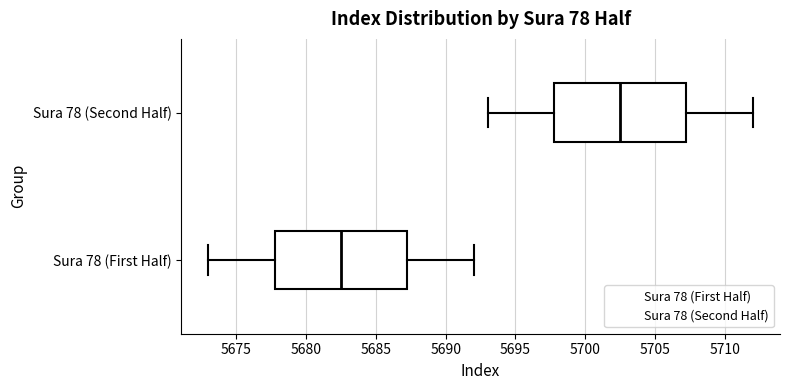

Where does the median line of the box for Sura 78 (Second Half) sit on the x-axis? The values are not printed on the chart, so give them approximately, as read against the axis.

5702.5